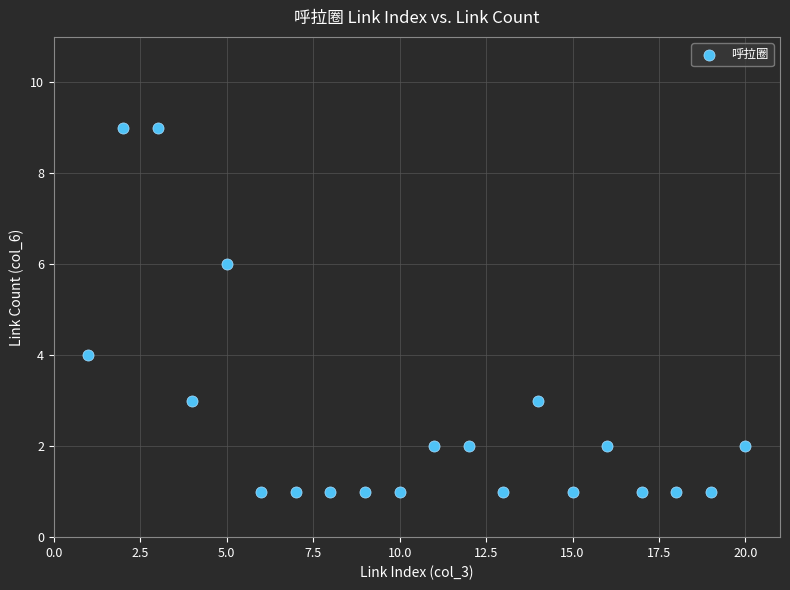

What is the range of X values (max minus min)?

19